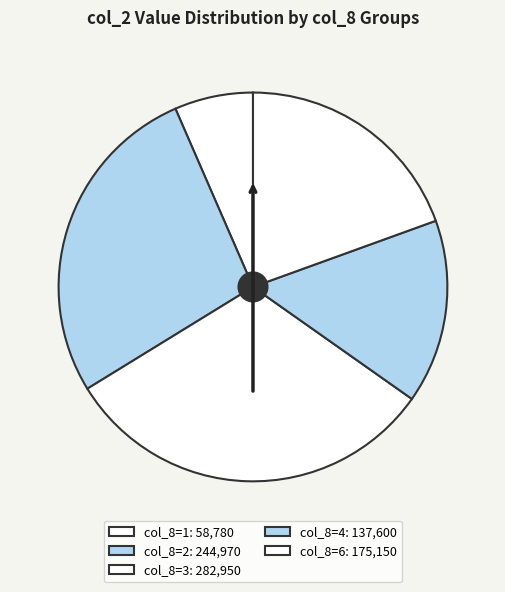

How many slices are in this pie chart?

5